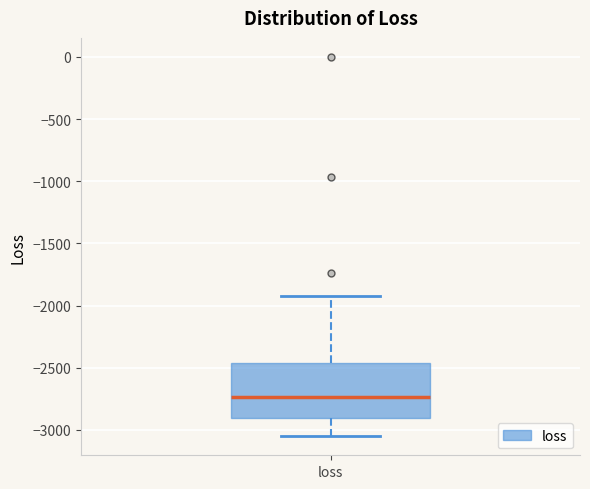

Where is the lower edge of the box for loss on the y-axis? The values are not printed on the chart, so give them approximately, as read against the axis.

-2900